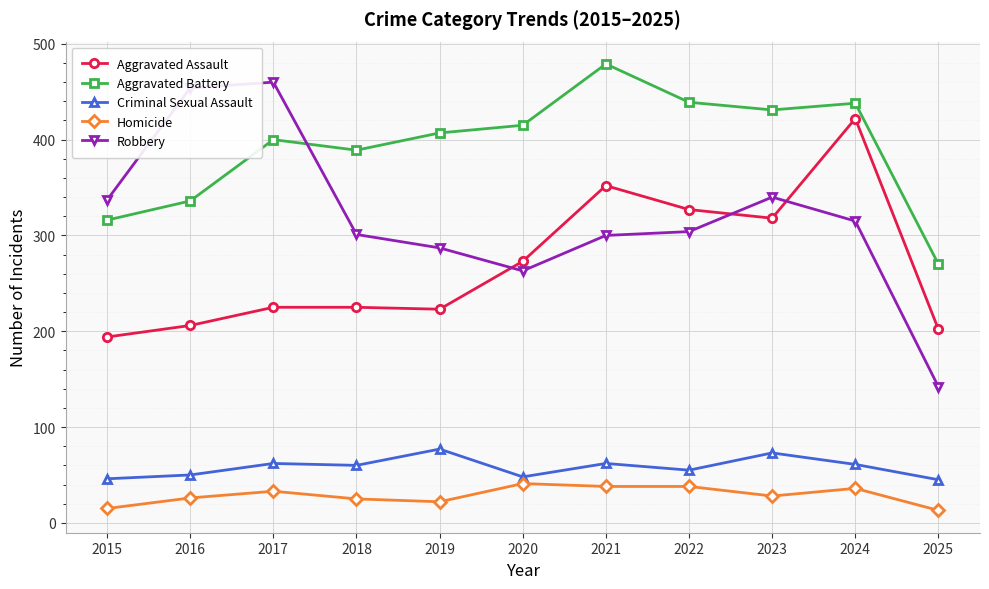

At which category does Aggravated Battery reach its first local valley?

2018